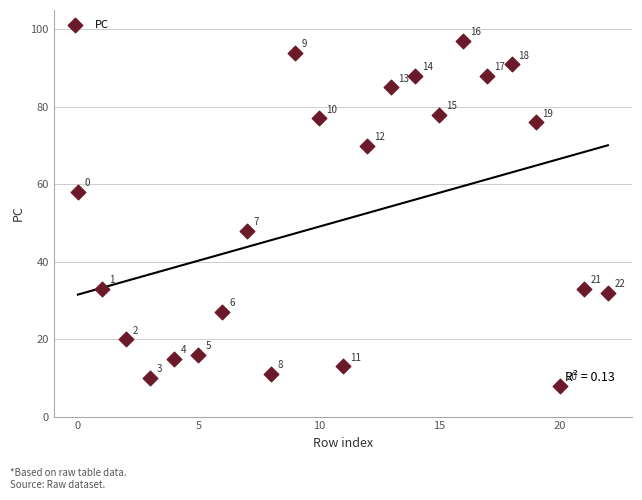

What is the range of Y values (max minus min)?

89